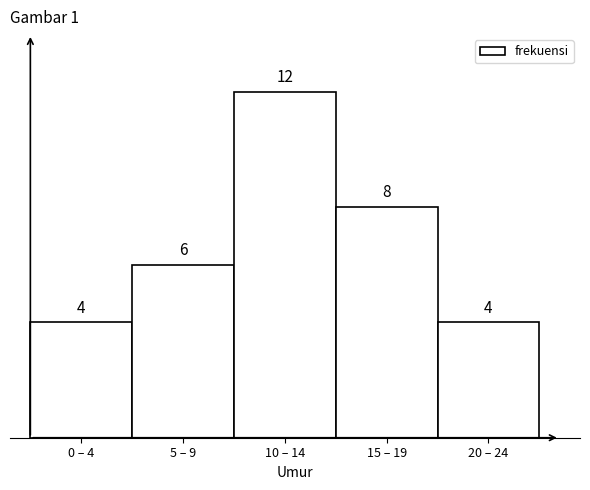

Reading left to right, transcribe all the data shown in this chart.

0 – 4=4	5 – 9=6	10 – 14=12	15 – 19=8	20 – 24=4